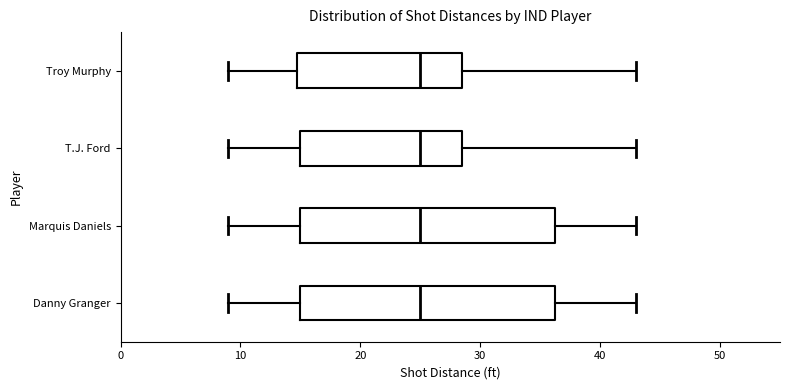

Reading bottom to top, read every box against the x-axis: the position of its median line, the range the box covers, and the ends of its whiskers. The values are not printed on the chart, so give them approximately, as read against the axis.

Danny Granger: median 25, box 15 to 36, whiskers 9 to 43
Marquis Daniels: median 25, box 15 to 36, whiskers 9 to 43
T.J. Ford: median 25, box 15 to 29, whiskers 9 to 43
Troy Murphy: median 25, box 15 to 29, whiskers 9 to 43